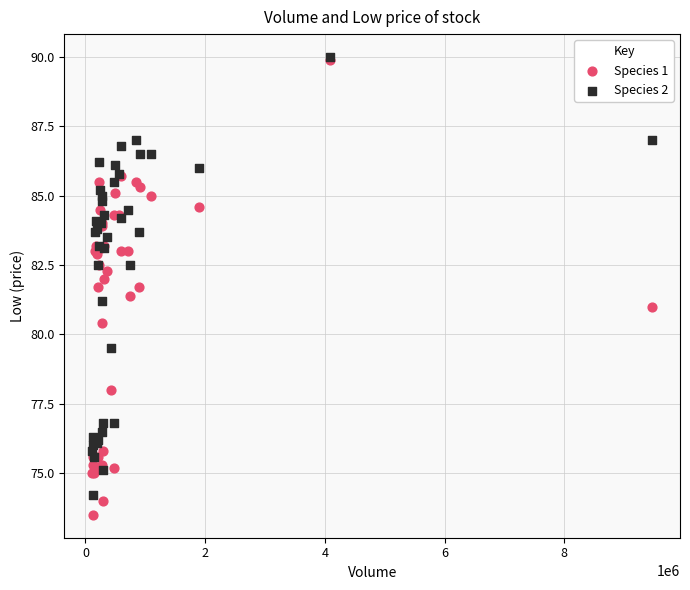

What are all the series names shown in the legend?

Species 1, Species 2